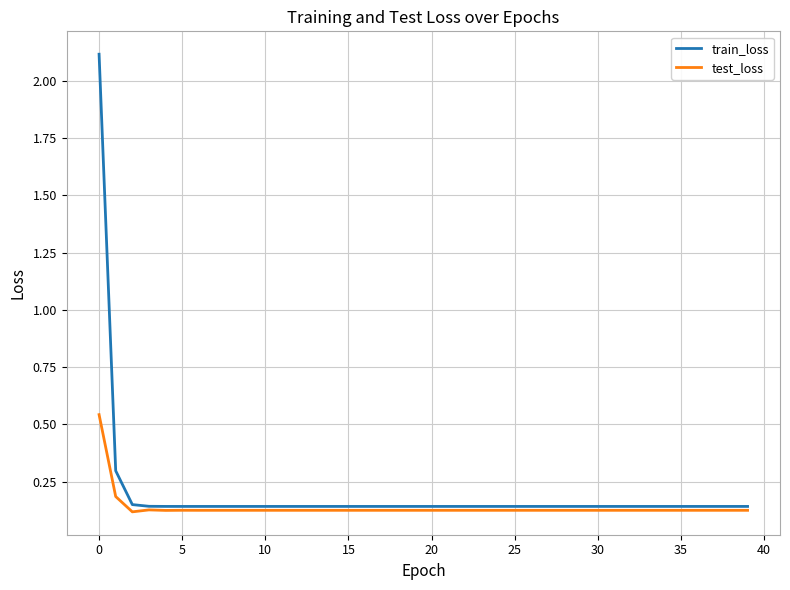

Which series has the largest range (max minus min)?

train_loss